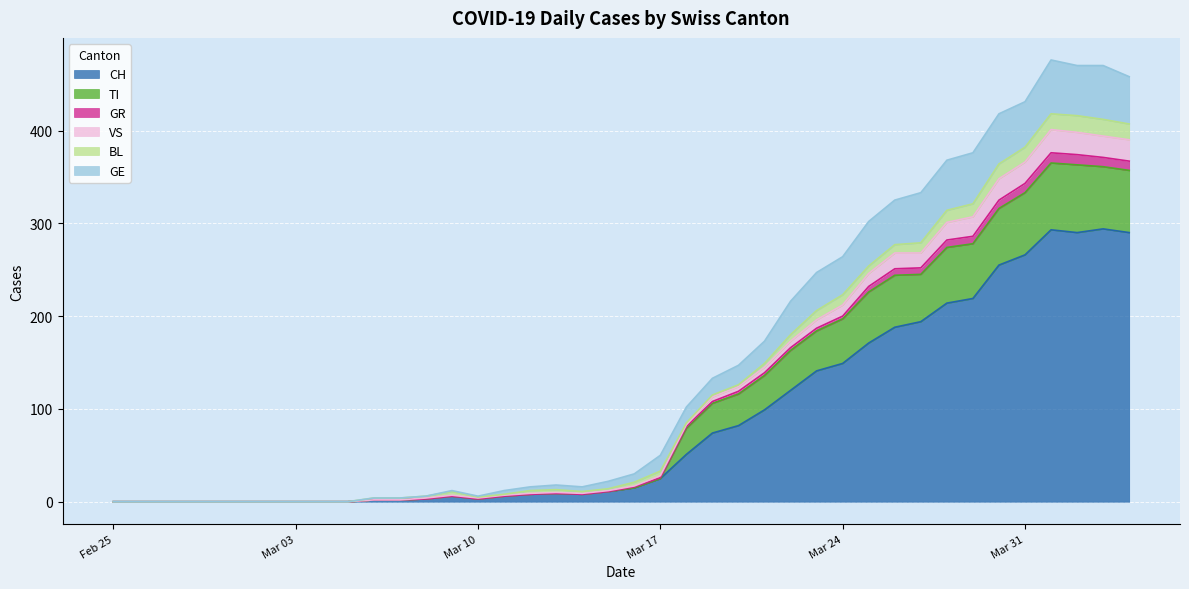

What is the sum of the GR values at 2020-03-01 and 2020-03-06?

4